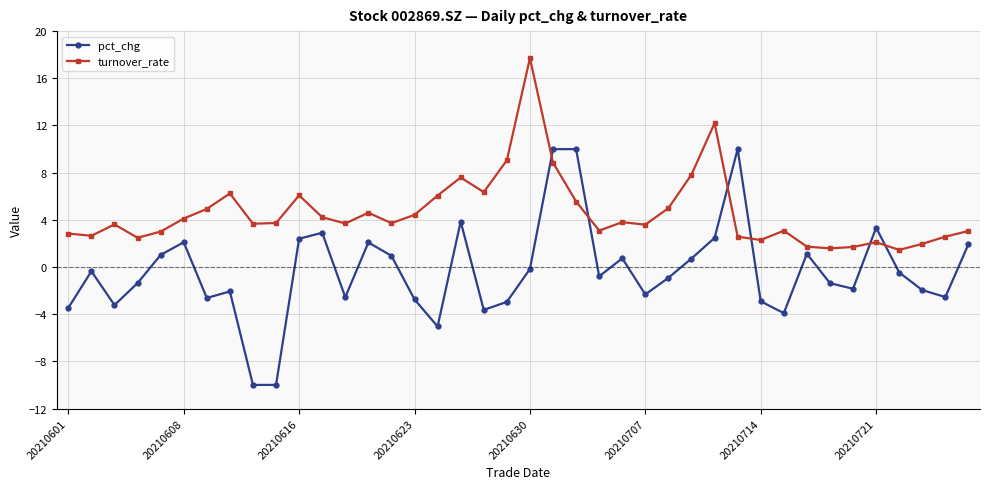

What is the difference between the maximum and minimum values in the pct_chg series?

20.0